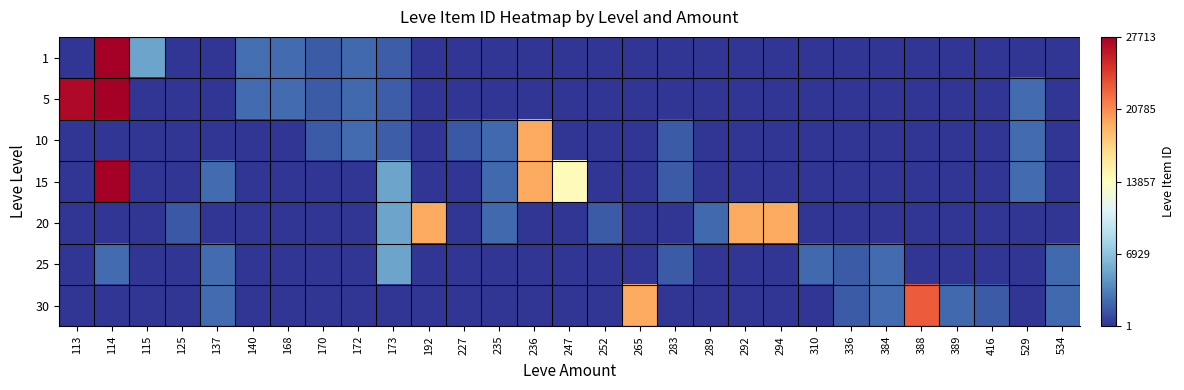

What is the difference between the highest and lowest values at 140?

0.1